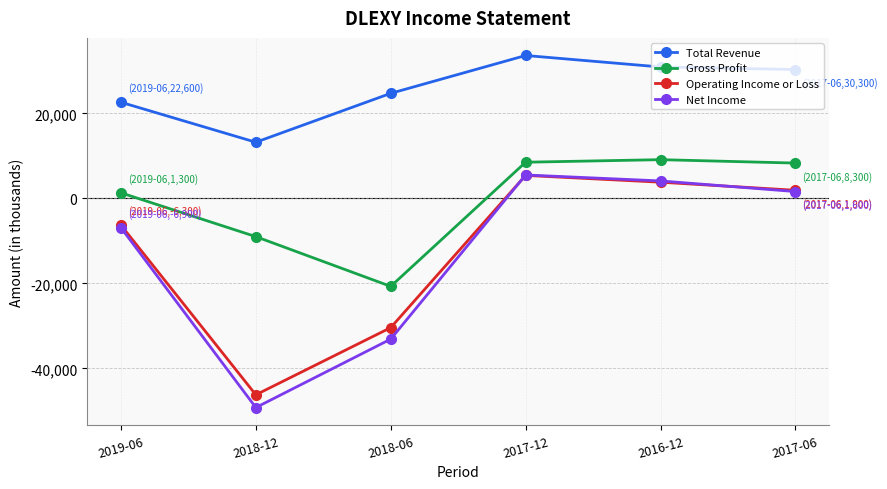

True or false: Operating Income or Loss and Total Revenue intersect in this chart.

False